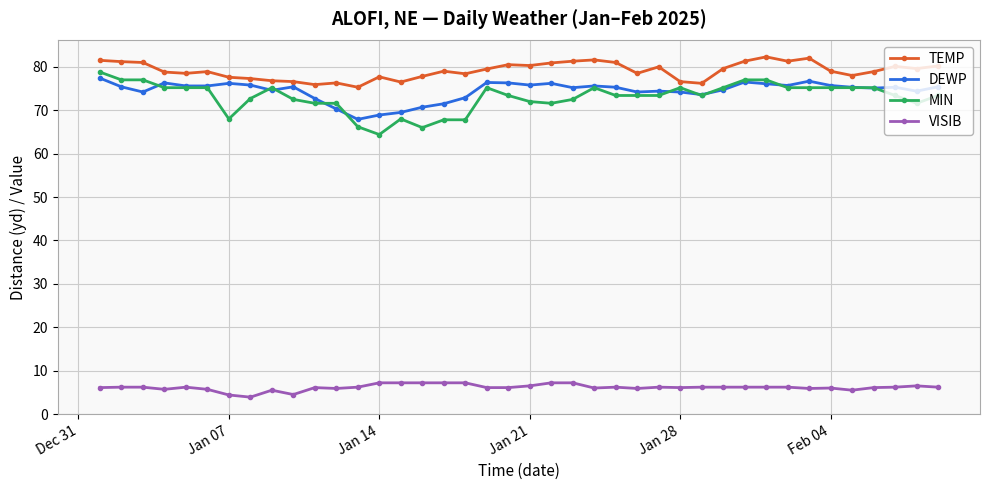

What is the lowest value of the TEMP series?

75.3